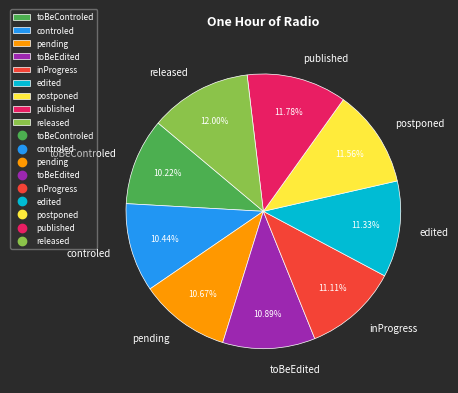

To the nearest percent, what is the average slice percentage?

11%